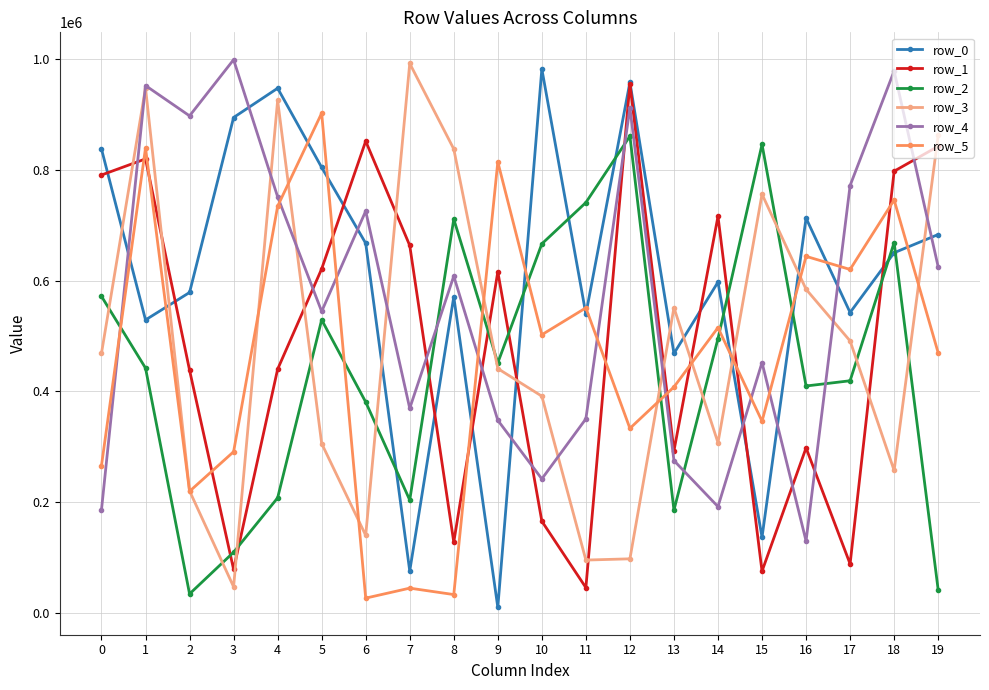

Does the chart display data point markers on the line(s)?

Yes